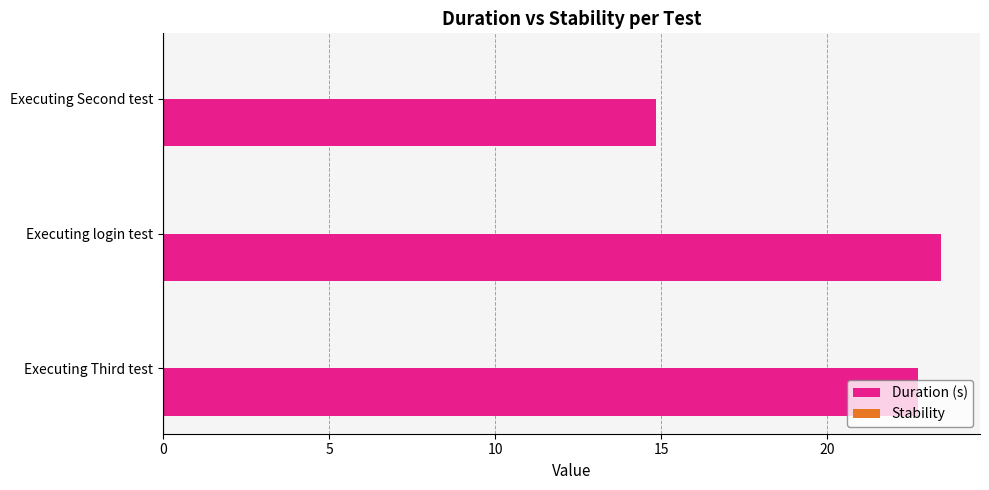

Which has a higher value, Executing Second test or Executing Third test?

Executing Third test